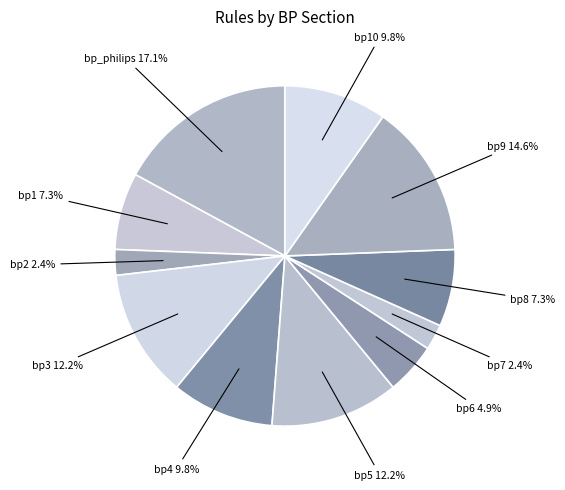

Does any single category account for the majority?

No